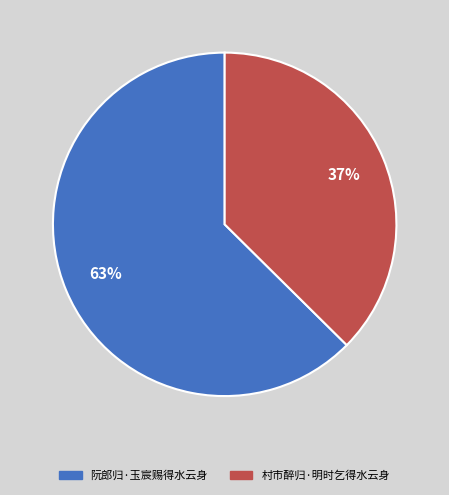

Do 村市醉归·明时乞得水云身 and 阮郎归·玉宸赐得水云身 together represent more than half of the pie?

Yes